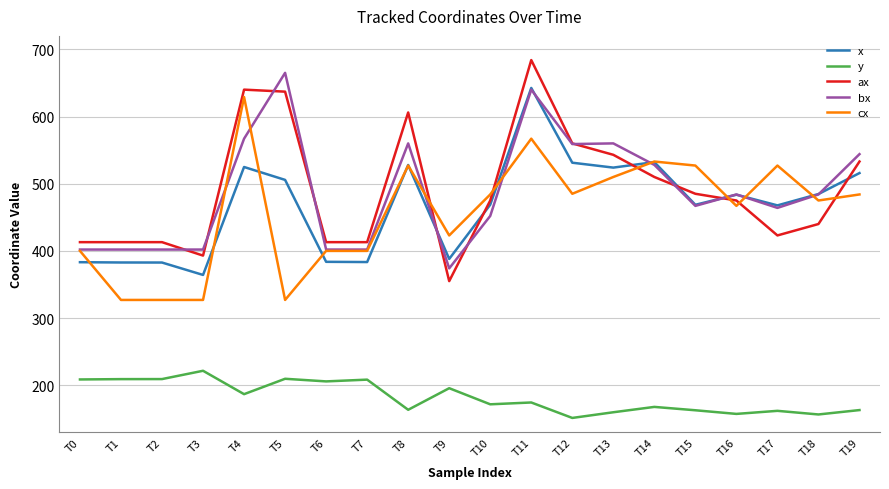

The y series shows 195.6 at T9. True or false?

True